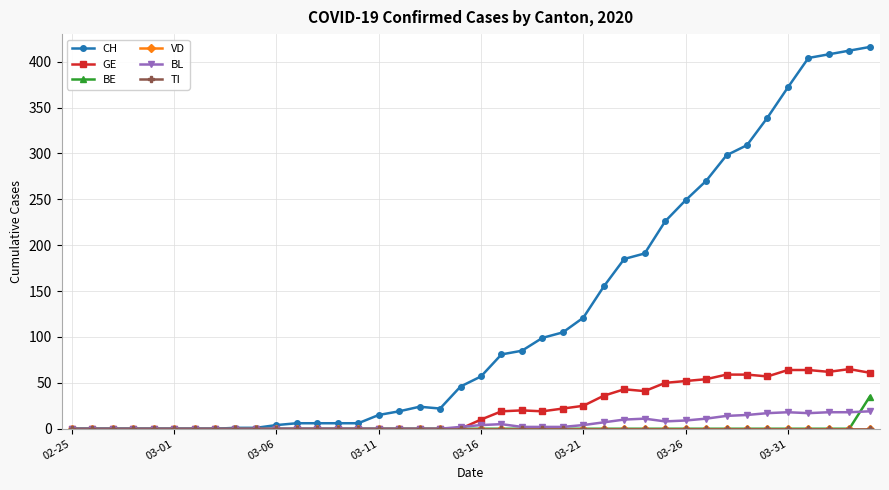

Where is the first local maximum for CH?

17